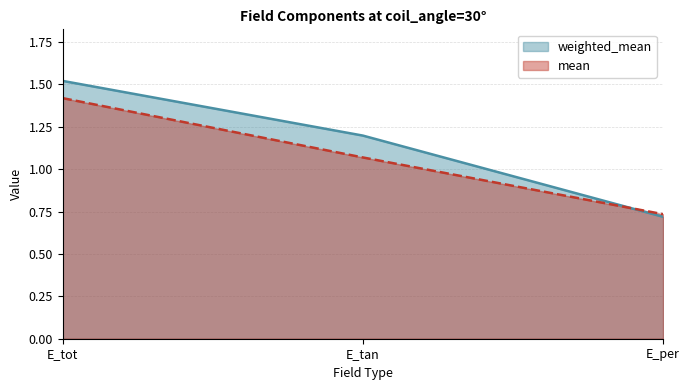

What is the label of the 1st point from the left?

E_tot